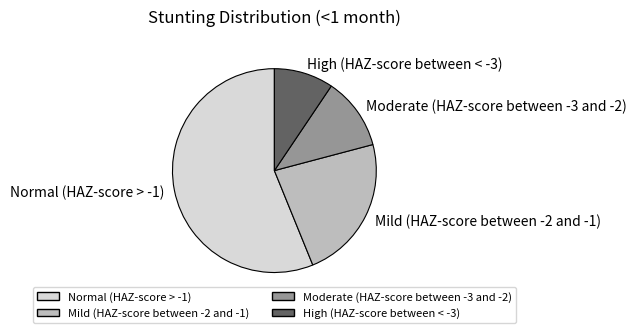

Between Normal (HAZ-score > -1) and High (HAZ-score between < -3), which is larger?

Normal (HAZ-score > -1)